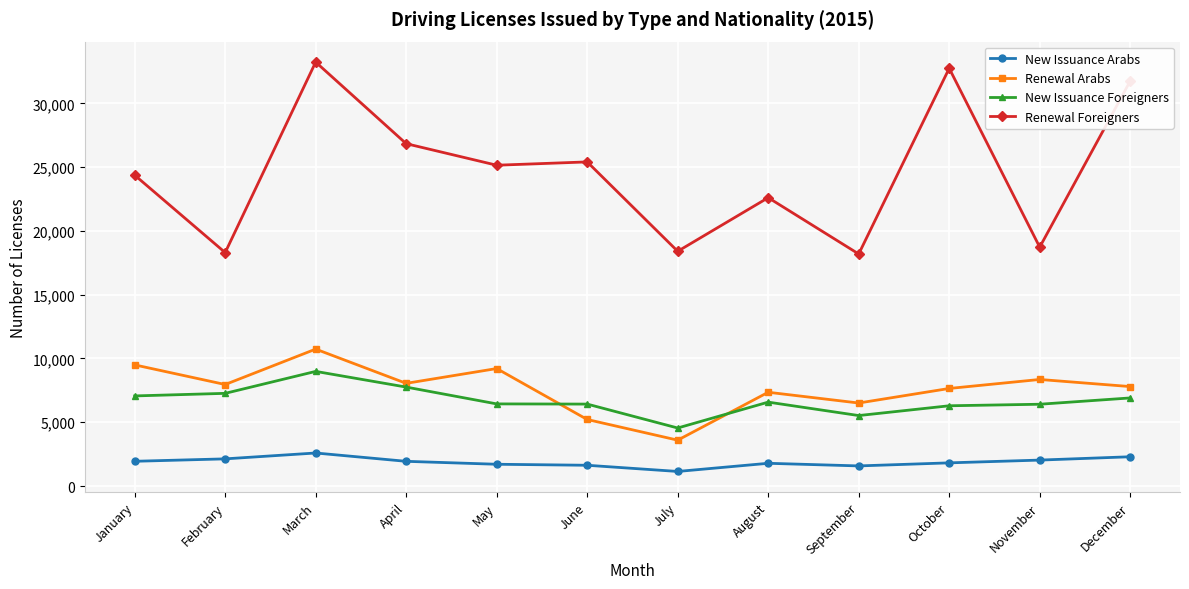

Rank the series at July from lowest to highest value.

New Issuance Arabs, Renewal Arabs, New Issuance Foreigners, Renewal Foreigners